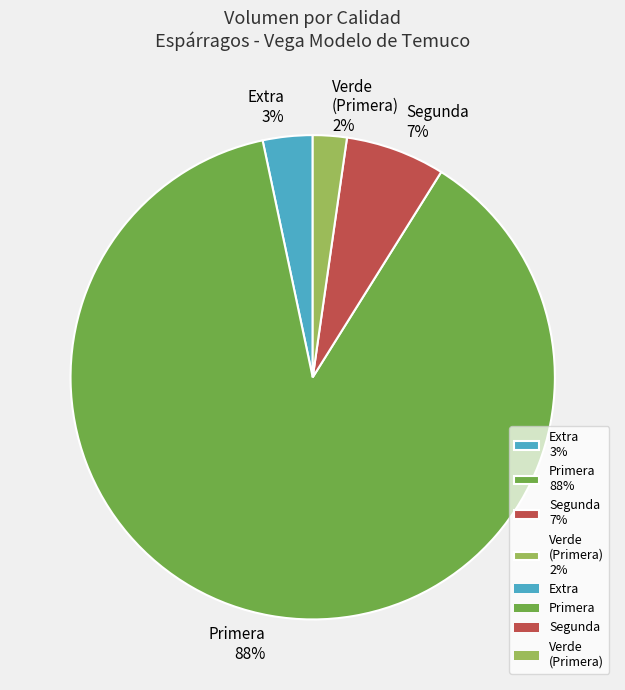

True or false: Verde (Primera) 2% accounts for 2% of the total.

True